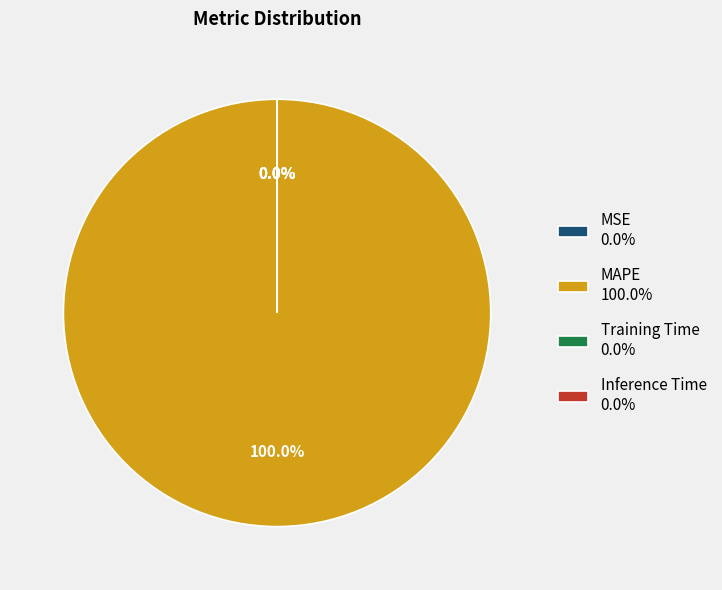

The MAPE slice represents 100% of the pie. True or false?

True